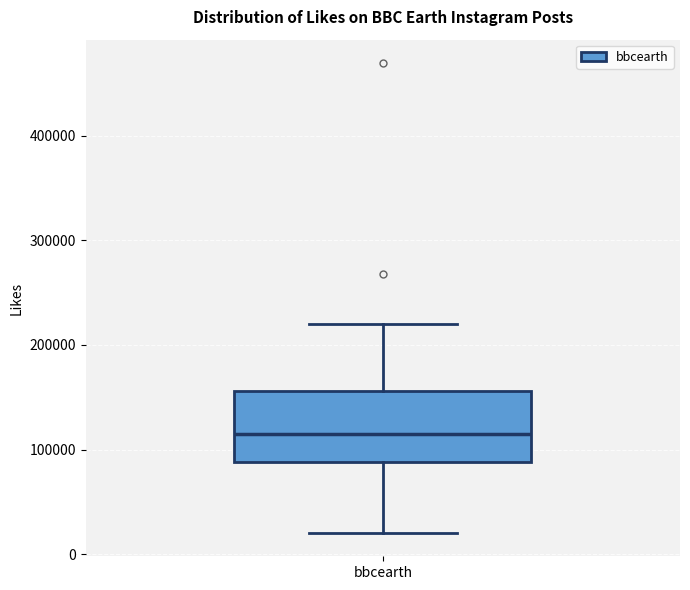

Read this box plot against the y-axis: the position of the median line, the range covered by the box, and the ends of both whiskers. The values are not printed on the chart, so give them approximately, as read against the axis.

median 110000, box 90000 to 160000, whiskers 20000 to 220000